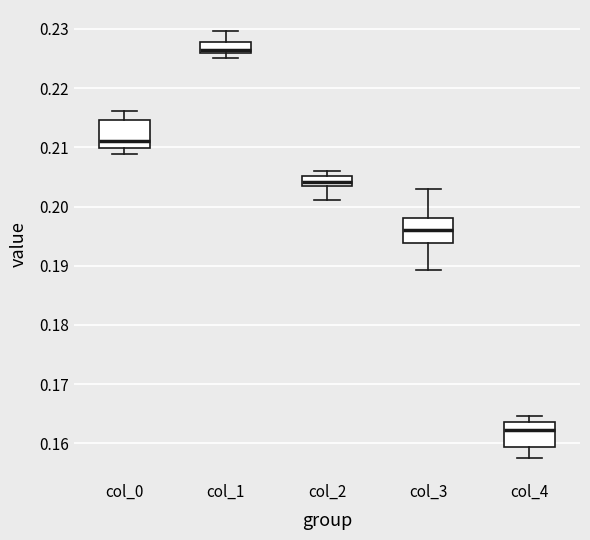

Where does the median line of the box for col_0 sit on the y-axis? The values are not printed on the chart, so give them approximately, as read against the axis.

0.211